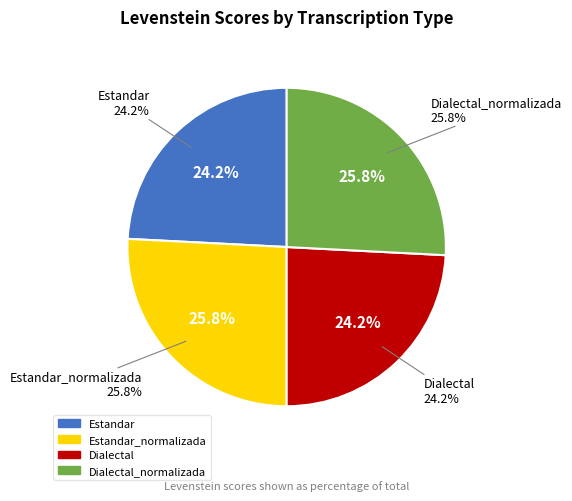

Is Estandar_normalizada the majority of the pie?

No